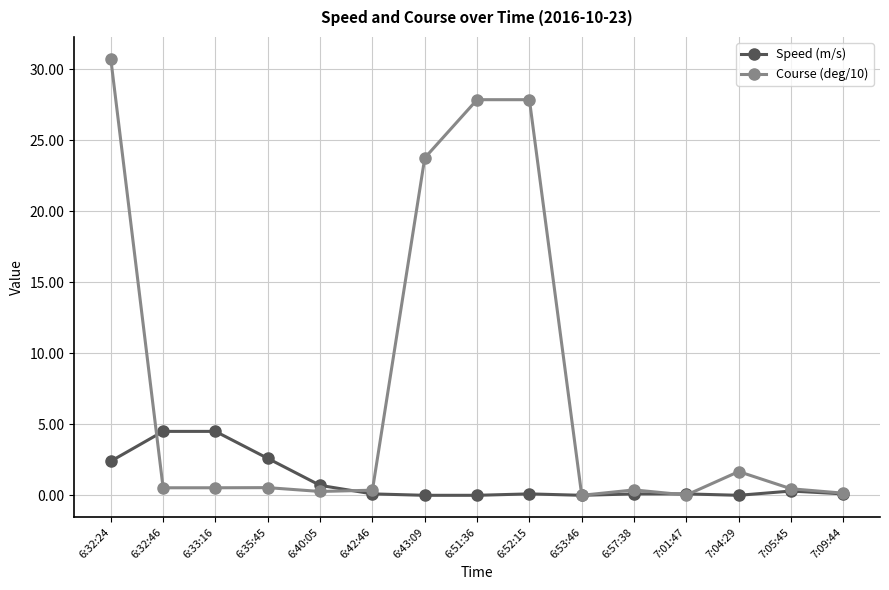

The value of Speed (m/s) at 6:35:45 is 2.6. True or false?

True